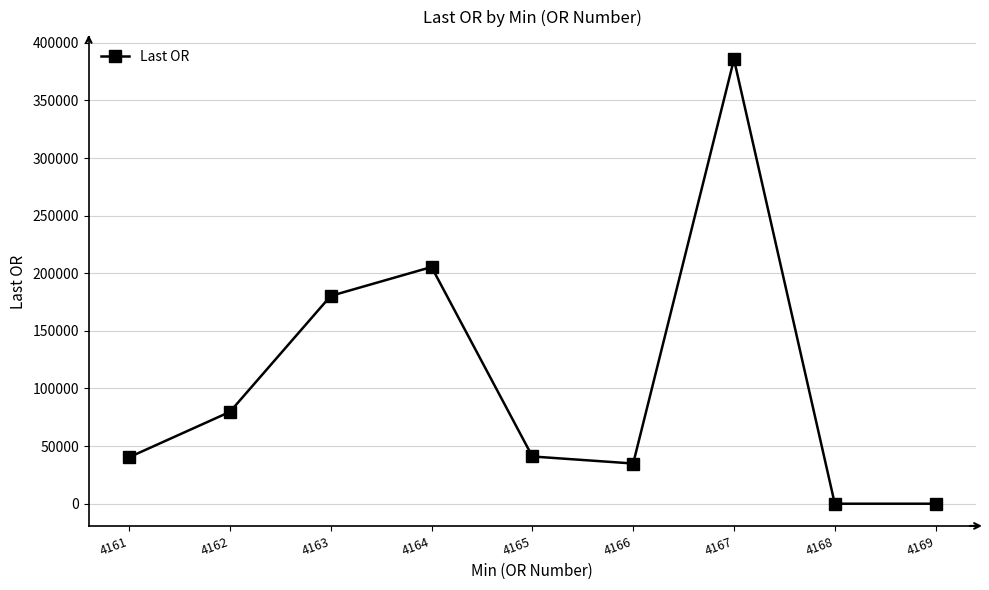

True or false: there are more than 0 points higher than both neighbors.

True